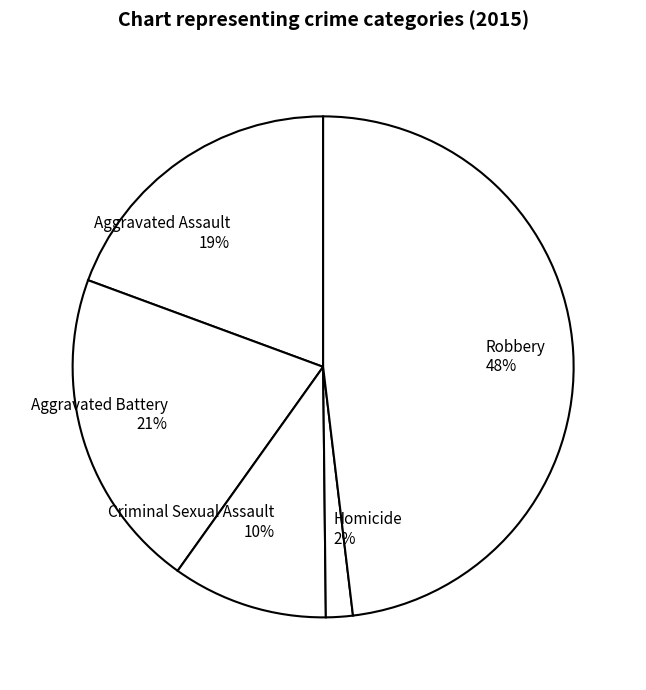

Between Robbery and Aggravated Battery, which is larger?

Robbery